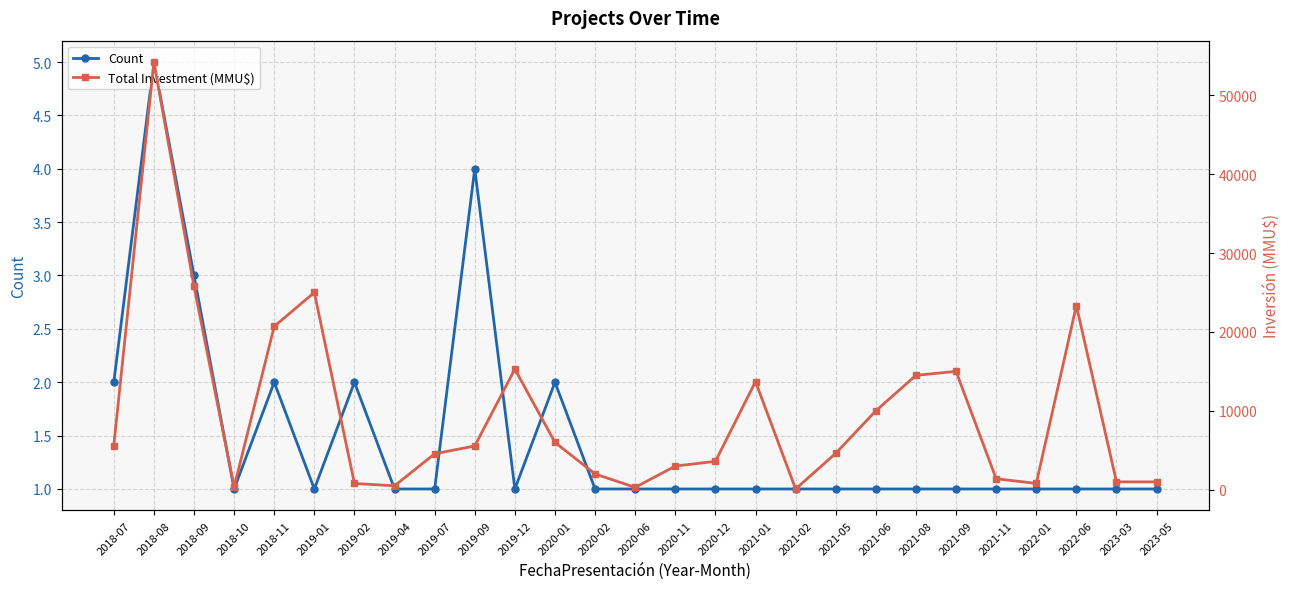

What is the difference between the highest and lowest values at 2018-10?

349